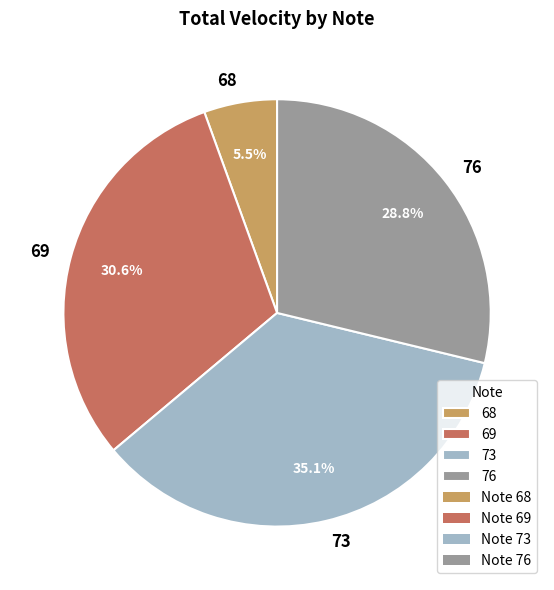

Between 76 and 69, which is larger?

69